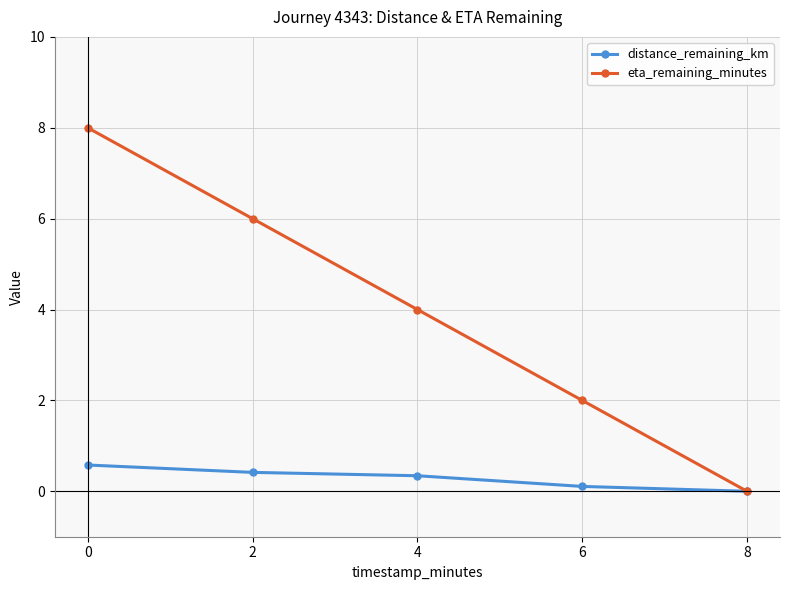

What is the value of the eta_remaining_minutes point at the 1st from the left?

8.0